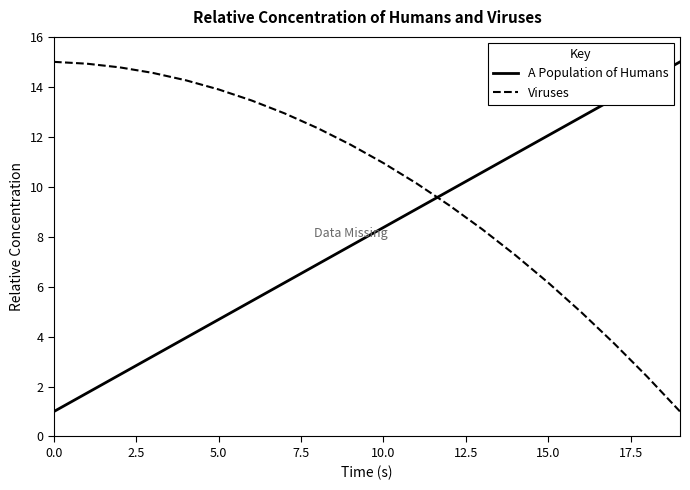

Which series has the largest total across all categories?

Viruses